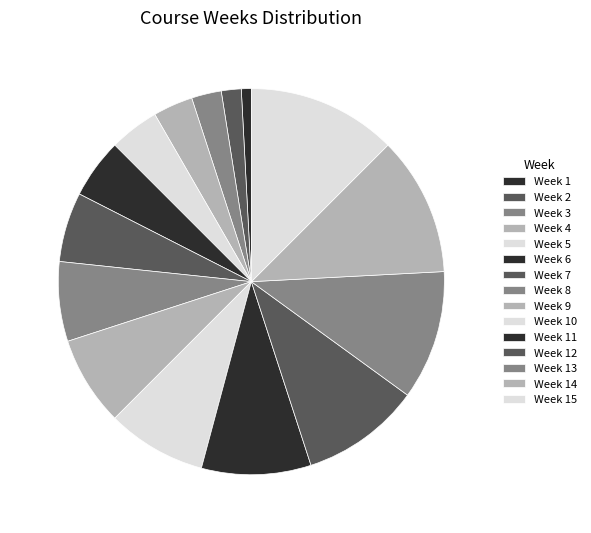

Count the number of slices in the pie.

15